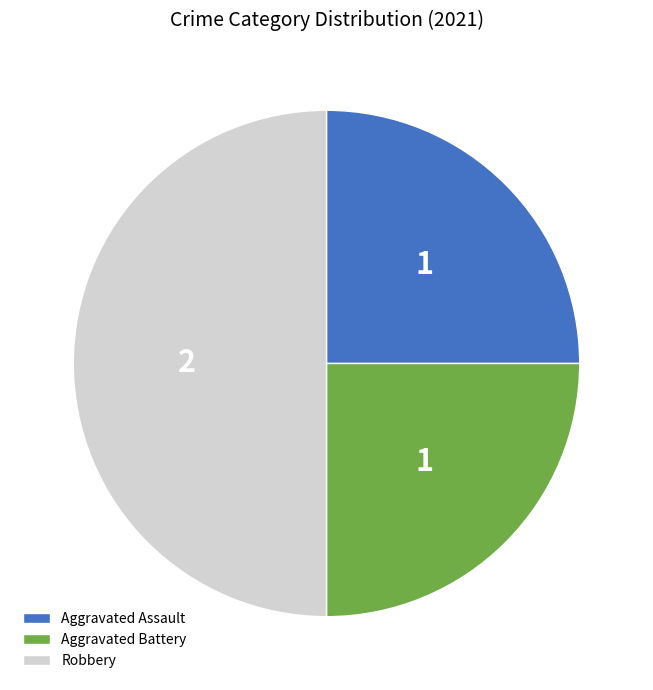

Is it true that Aggravated Assault is 25% of the pie?

True